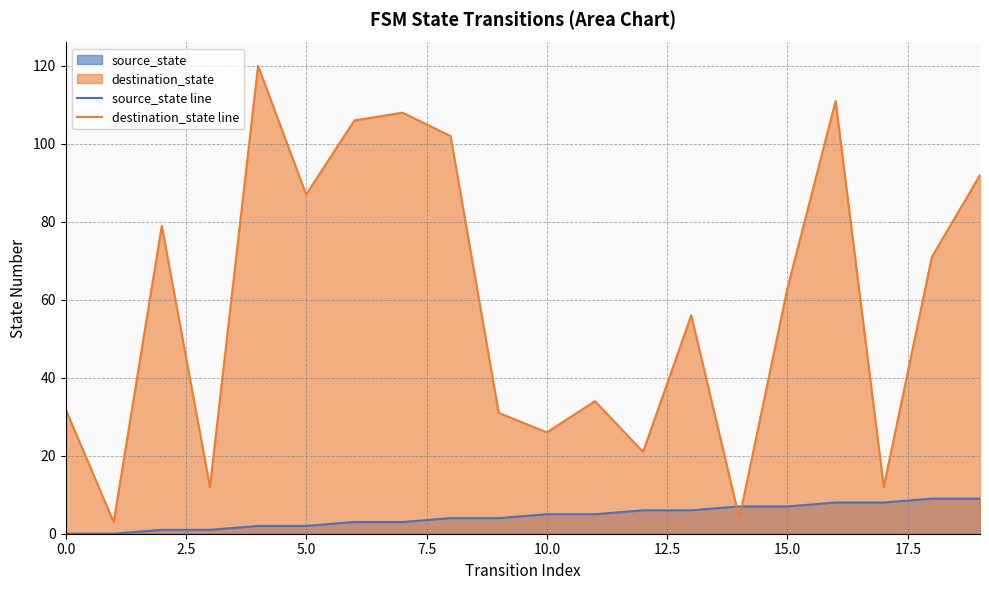

How many intersections are there between destination_state line and source_state line?

2